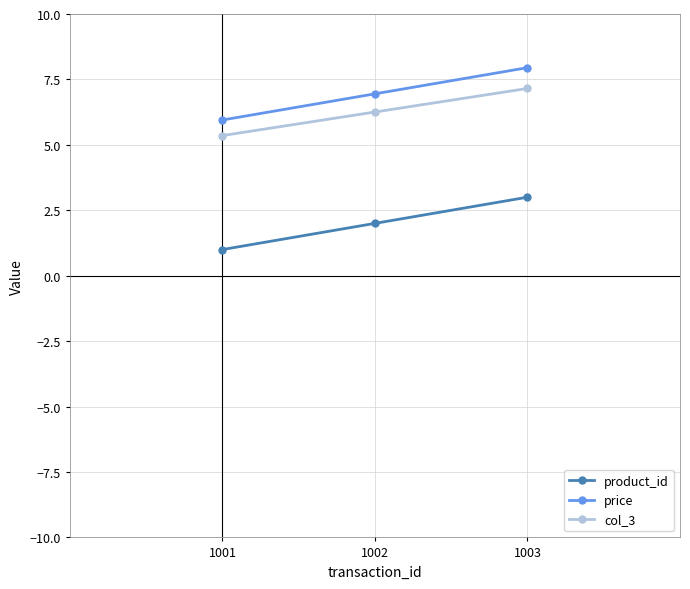

What value does the col_3 series have at 1002?

6.3